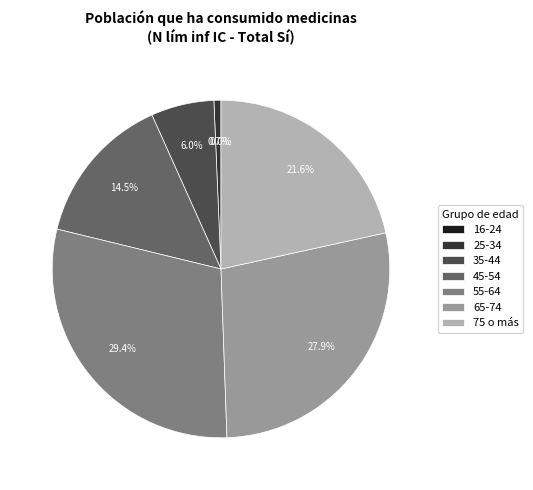

Does 65-74 represent more than half of the total?

No